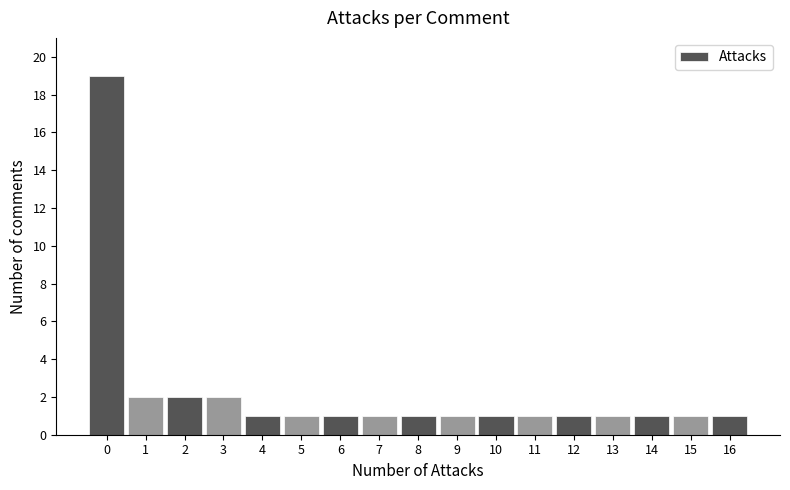

Reading left to right, list every bar in this chart as the range it spans on the x-axis followed by its height. The values are not printed on the chart, so give them approximately, as read against the axis.

-0.5 to 0.5: 19
0.5 to 1.5: 2
1.5 to 2.5: 2
2.5 to 3.5: 2
3.5 to 4.5: 1
4.5 to 5.5: 1
5.5 to 6.5: 1
6.5 to 7.5: 1
7.5 to 8.5: 1
8.5 to 9.5: 1
9.5 to 10.5: 1
10.5 to 11.5: 1
11.5 to 12.5: 1
12.5 to 13.5: 1
13.5 to 14.5: 1
14.5 to 15.5: 1
15.5 to 16.5: 1